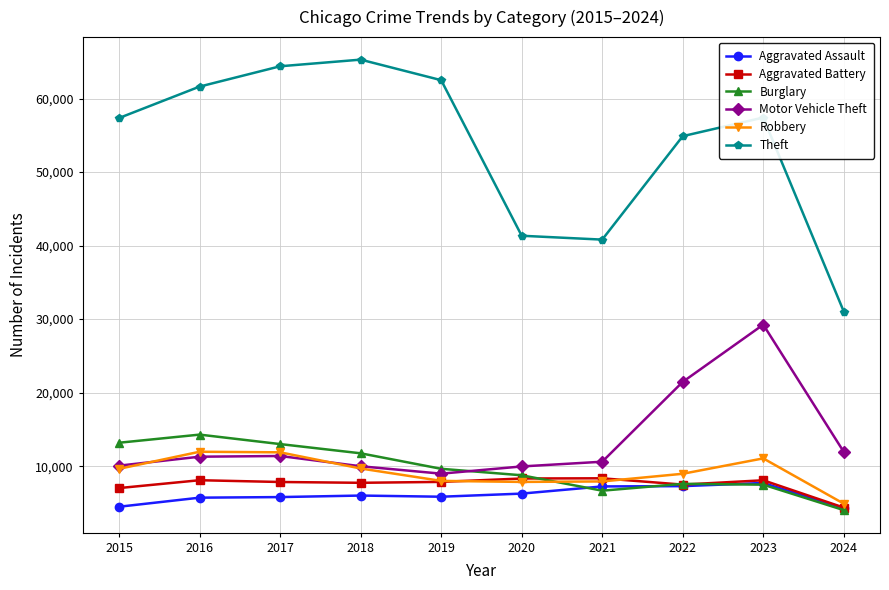

True or false: Robbery and Aggravated Assault cross at least once.

False